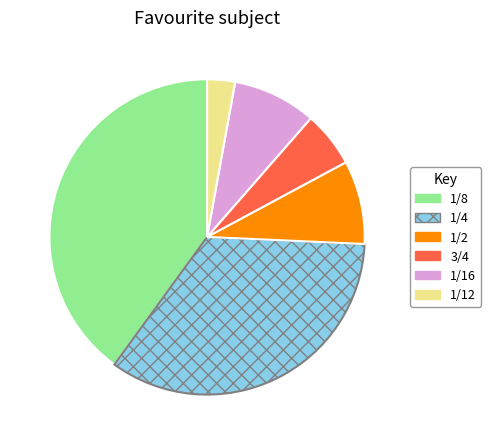

Which category has the biggest portion of the pie?

1/8